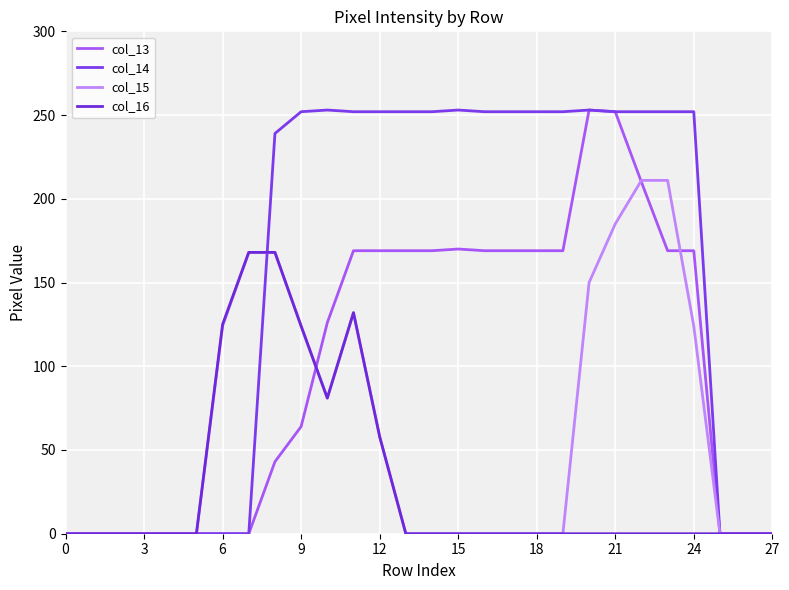

In col_15, how many points are lower than both neighbors (excluding endpoints)?

1